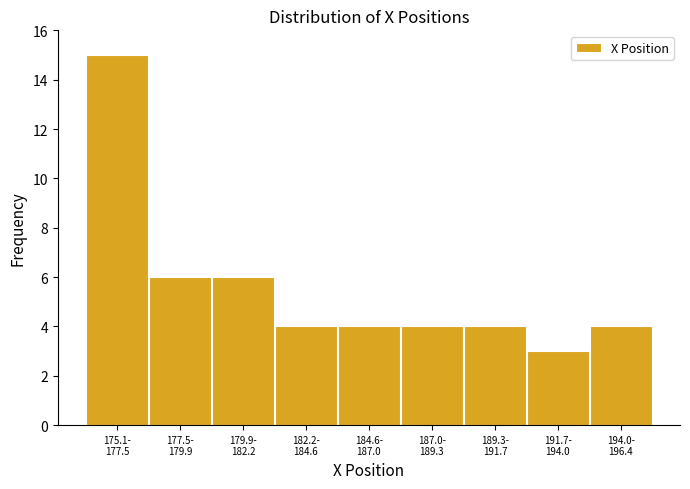

Reading right to left, list all the values displayed in this chart.

4	3	4	4	4	4	6	6	15